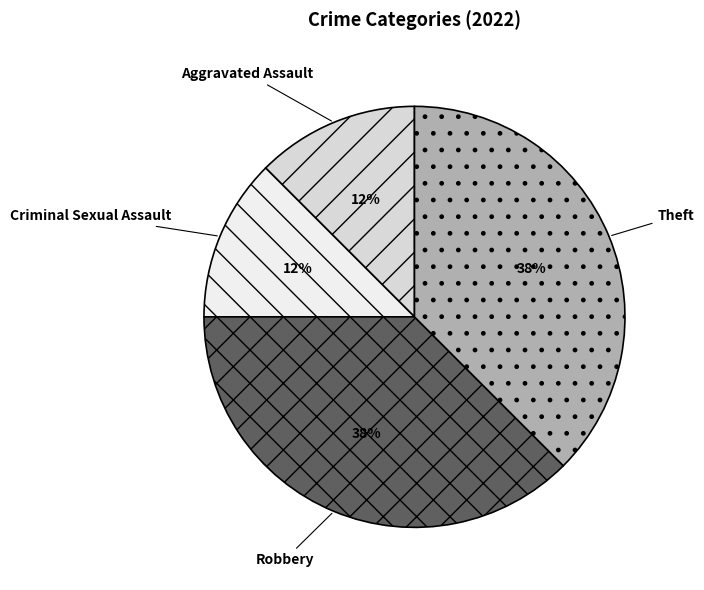

Does any single category account for the majority?

No